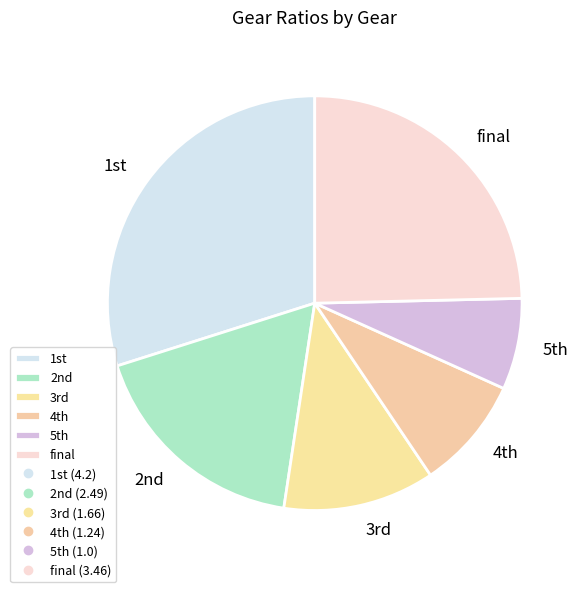

How many slices are in this pie chart?

6